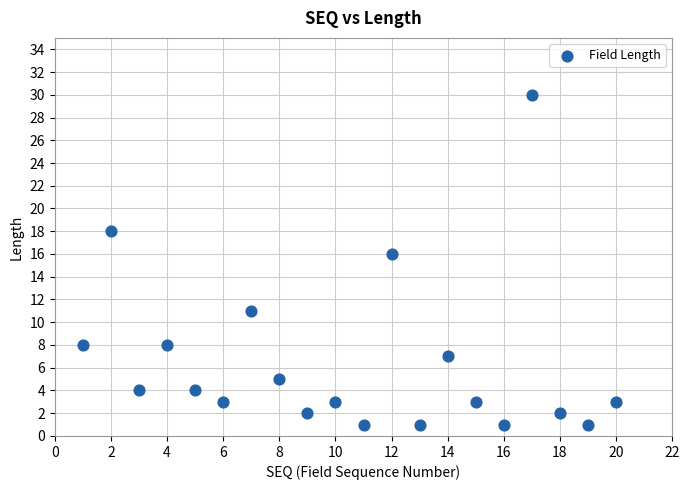

What Y value in the scatter plot is closest to 15?

16